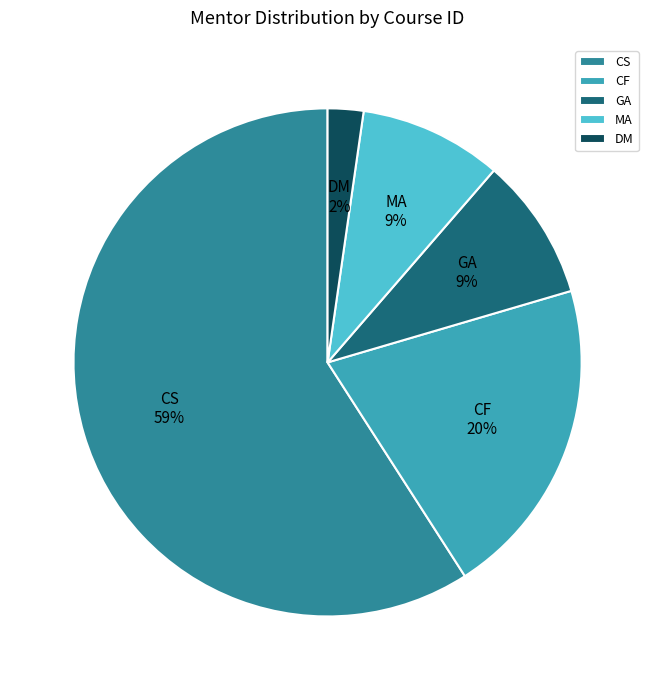

Is the sum of DM and MA greater than half?

No